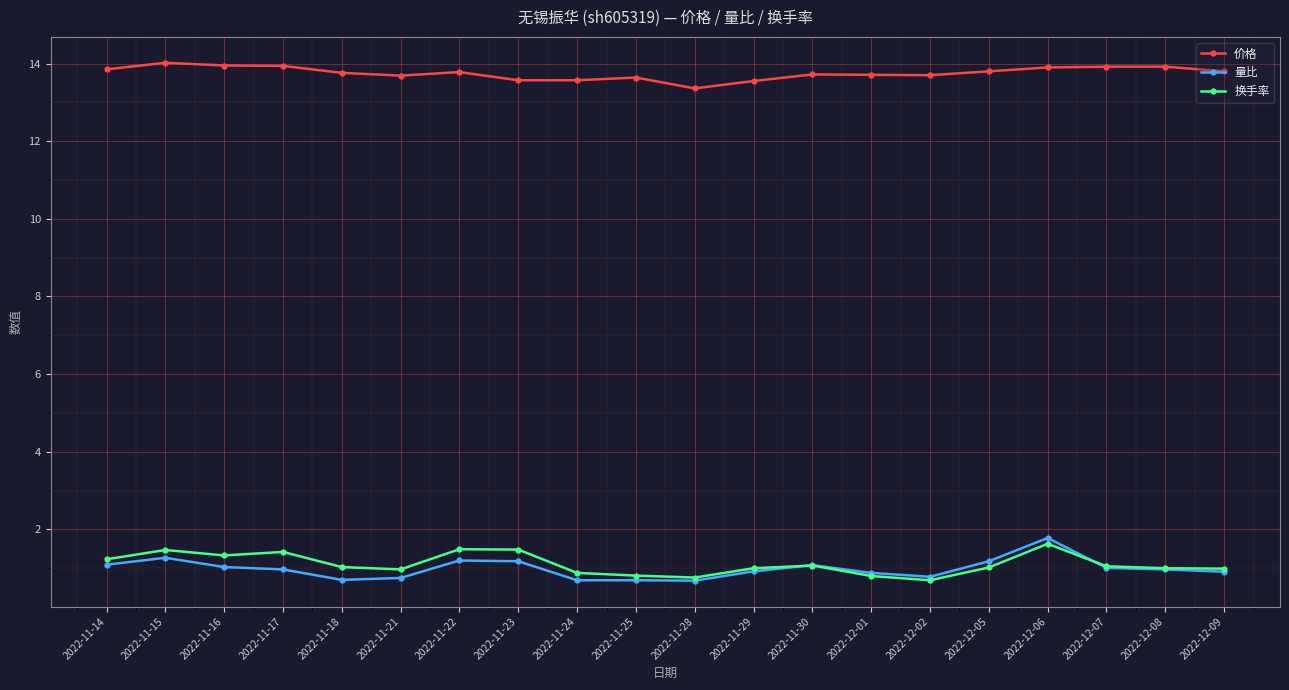

What is the label of the 10th point from the right?

2022-11-28